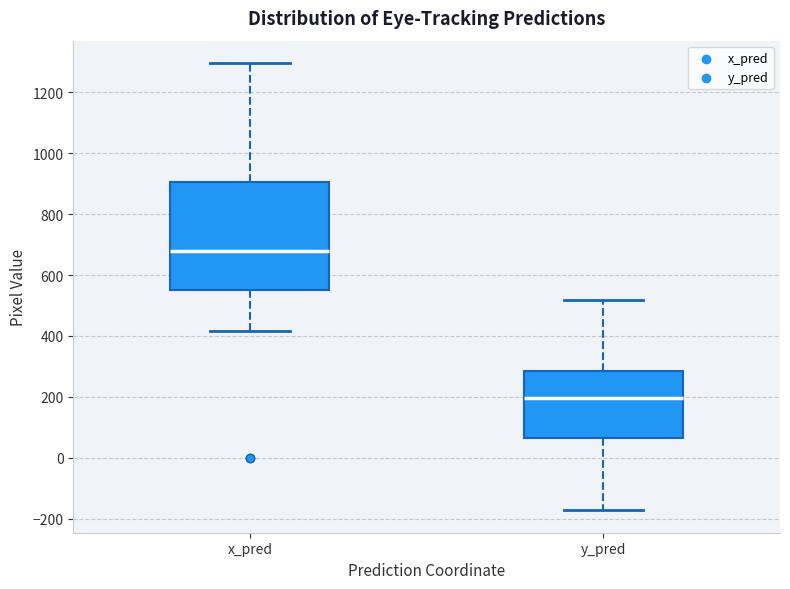

Which box's median line is the lowest?

y_pred